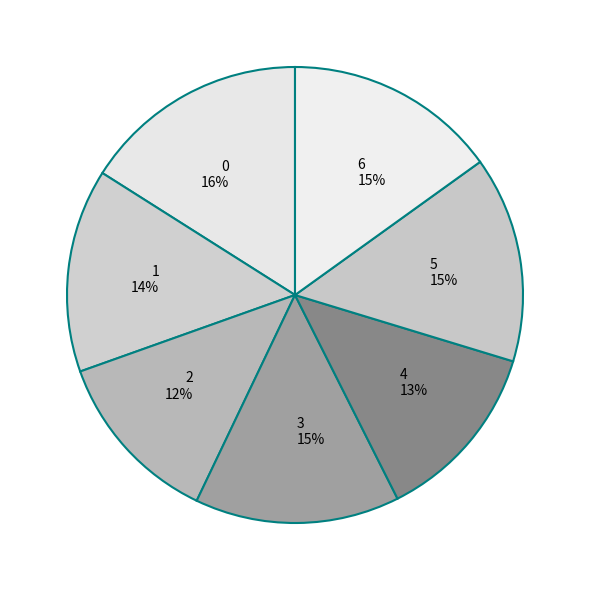

To the nearest percent, what is the difference between the 3 and 4 slice percentages?

2%